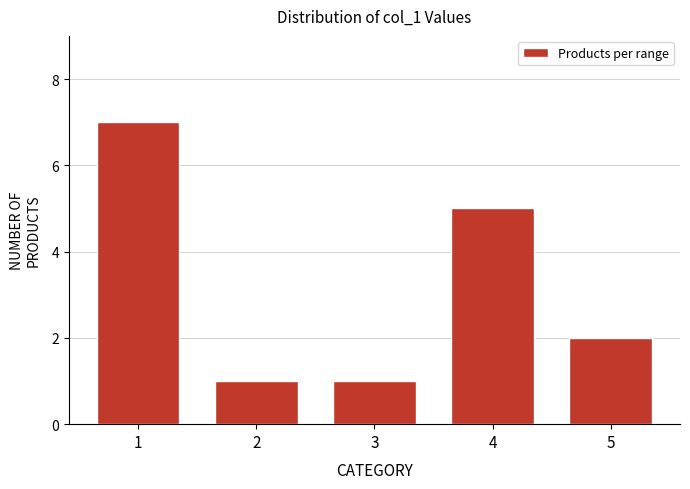

Reading left to right, what are all the values shown in this chart?

7	1	1	5	2